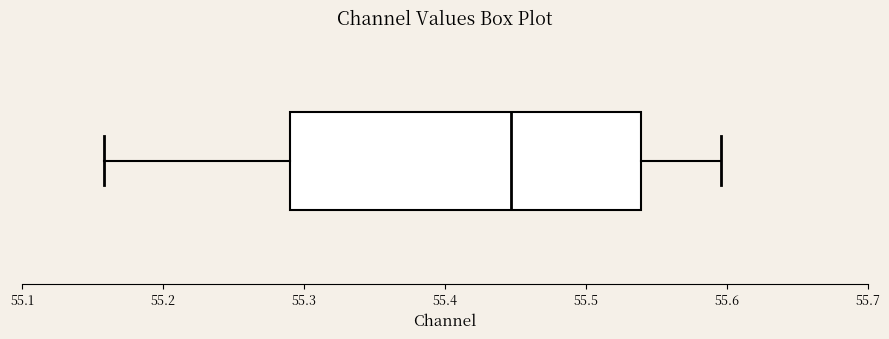

Transcribe this box plot: give where the median line is, the range the box spans, and where the two whiskers end, as read against the x-axis. The values are not printed on the chart, so give them approximately, as read against the axis.

median 55.45, box 55.29 to 55.54, whiskers 55.16 to 55.60